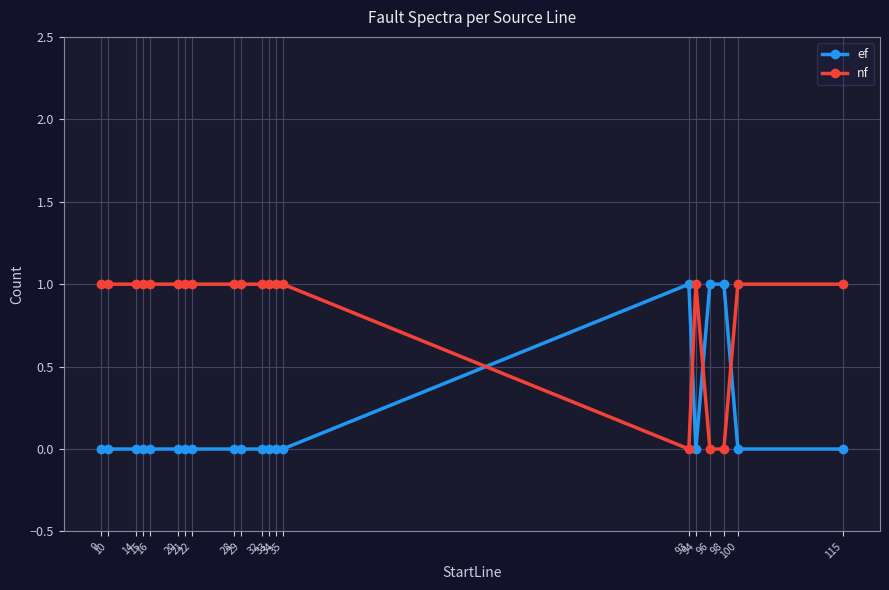

Which series has the largest total across all categories?

nf